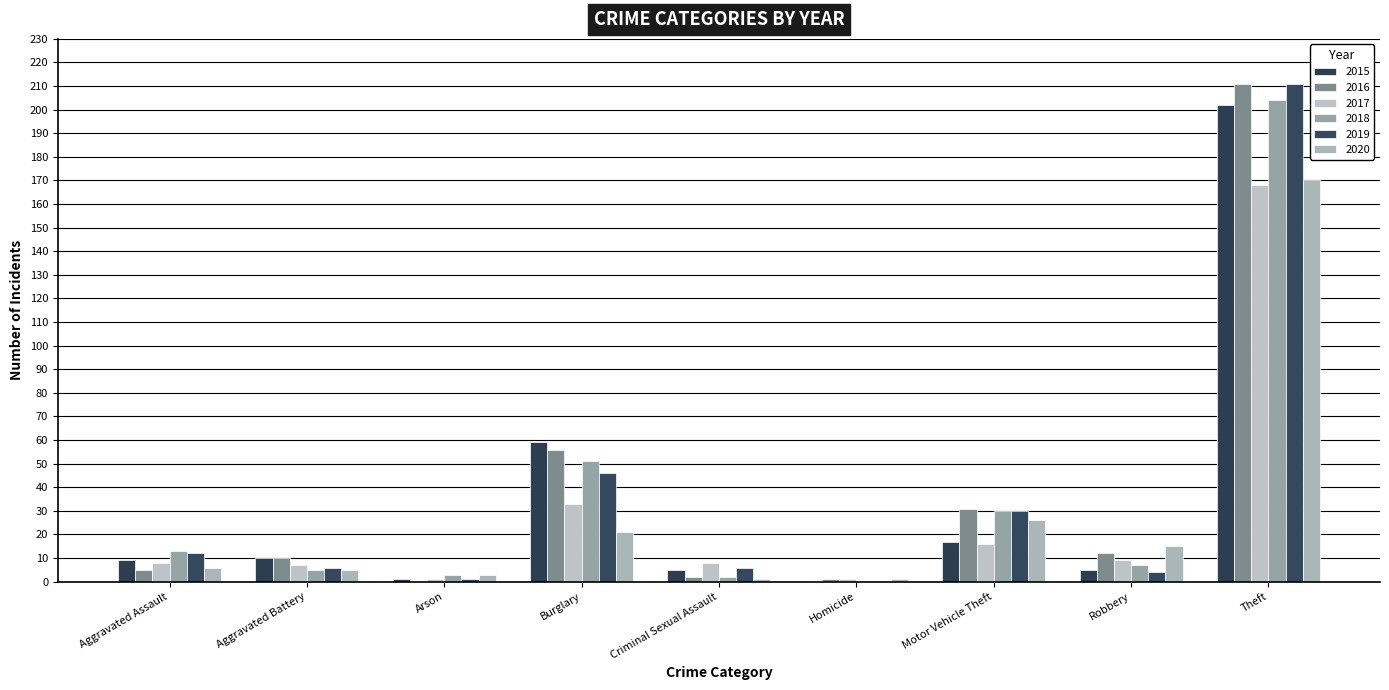

What value does the 2016 series have at Theft?

211